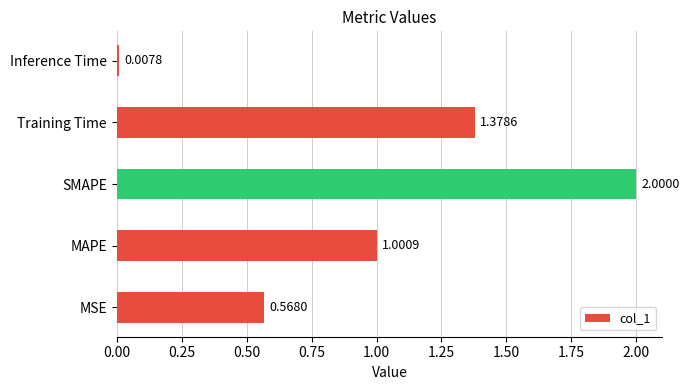

What is the sum of the values at Inference Time and MAPE?

1.0